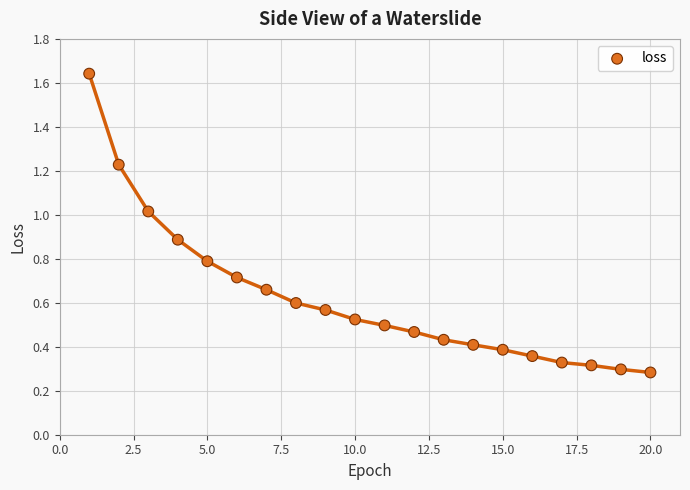

What is the range of Y values (max minus min)?

1.4